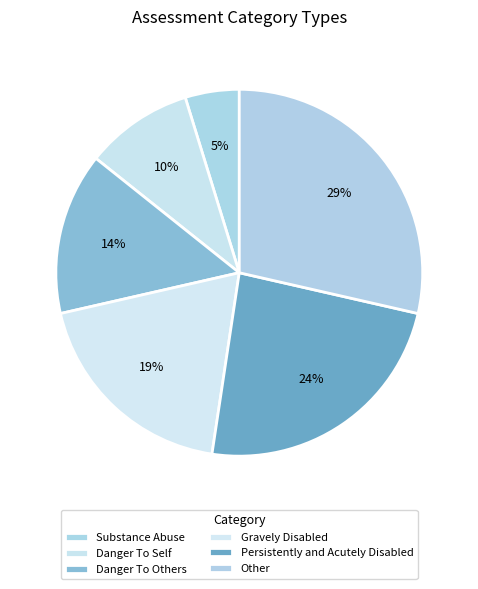

To the nearest percent, what is the combined percentage of Danger To Others and Gravely Disabled?

33%